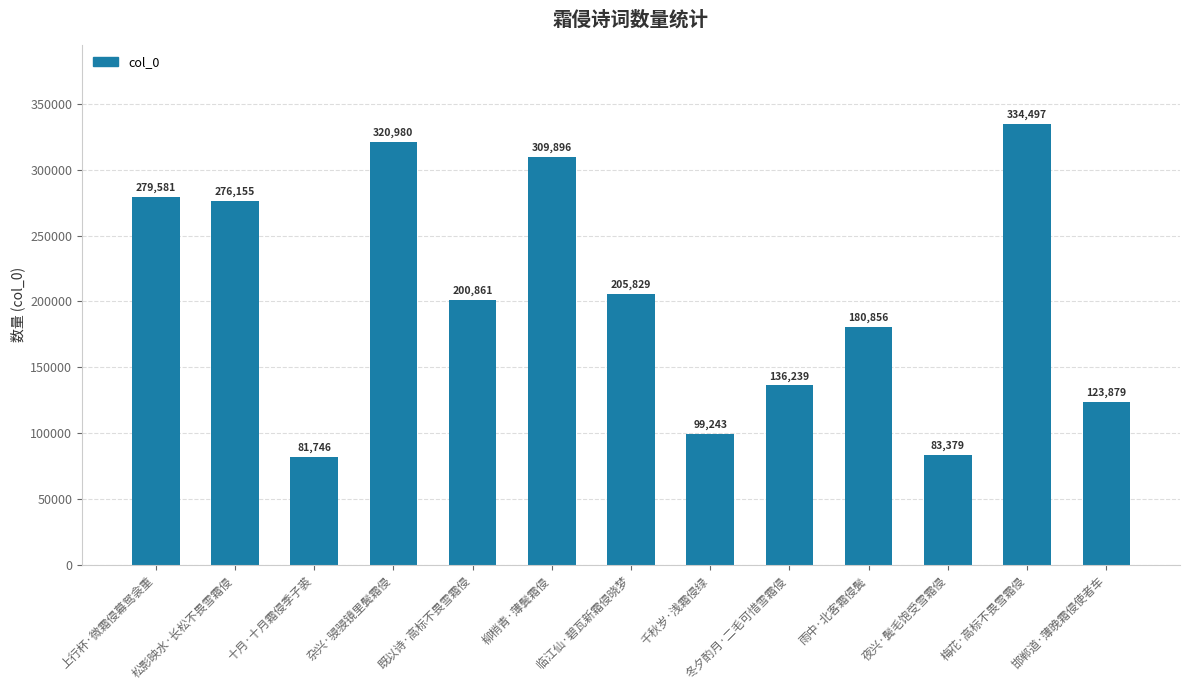

Rank the categories by value from highest to lowest.

梅花·高标不畏雪霜侵, 杂兴·骎骎镜里鬓霜侵, 柳梢青·薄鬓霜侵, 上行杯·微霜侵幕鸳衾重, 松影映水·长松不畏雪霜侵, 临江仙·碧瓦新霜侵晓梦, 既以诗·高标不畏雪霜侵, 雨中·北客霜侵鬓, 冬夕酌月·二毛可惜雪霜侵, 邯郸道·薄晚霜侵使者车, 千秋岁·浅霜侵绿, 夜兴·鬓毛饱受雪霜侵, 十月·十月霜侵季子裘